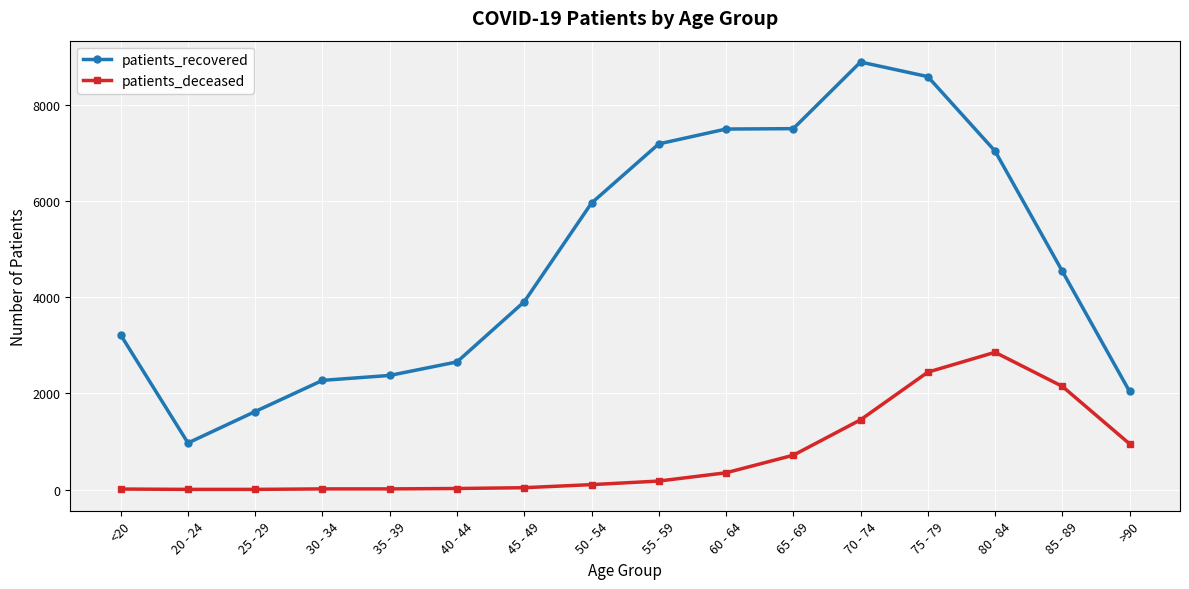

How many series are shown in this chart?

2